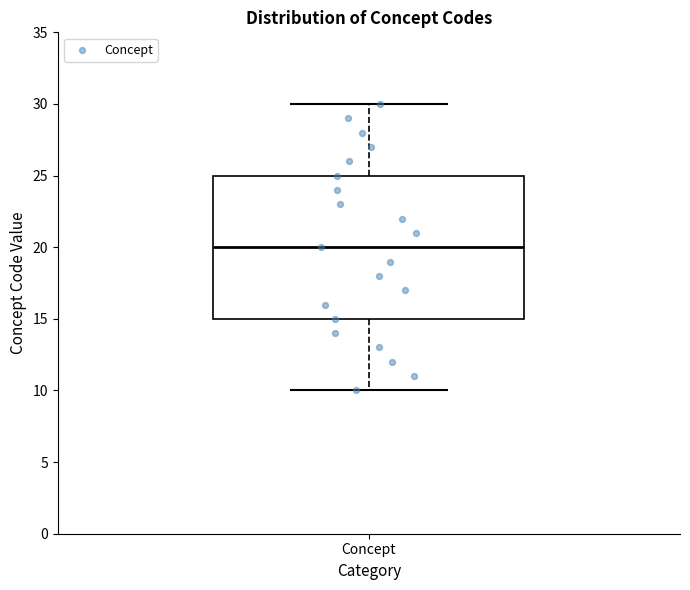

Transcribe this box plot: give where the median line is, the range the box spans, and where the two whiskers end, as read against the y-axis. The values are not printed on the chart, so give them approximately, as read against the axis.

median 20, box 15 to 25, whiskers 10 to 30